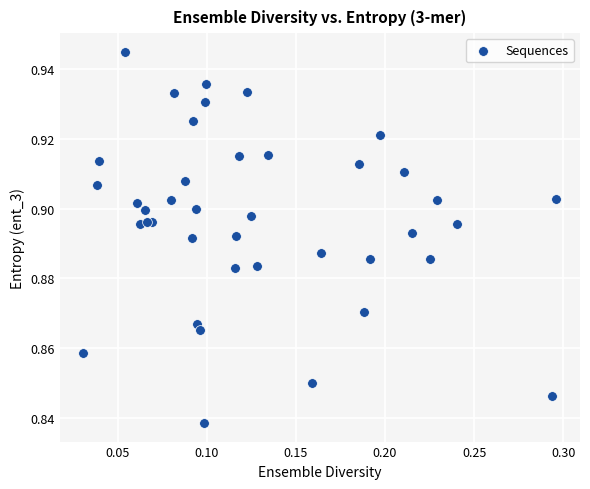

What is the range of X values (max minus min)?

0.3